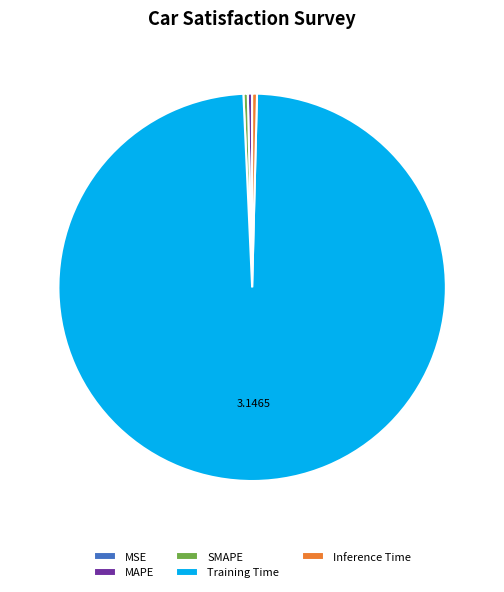

Is there a majority slice in this chart?

Yes